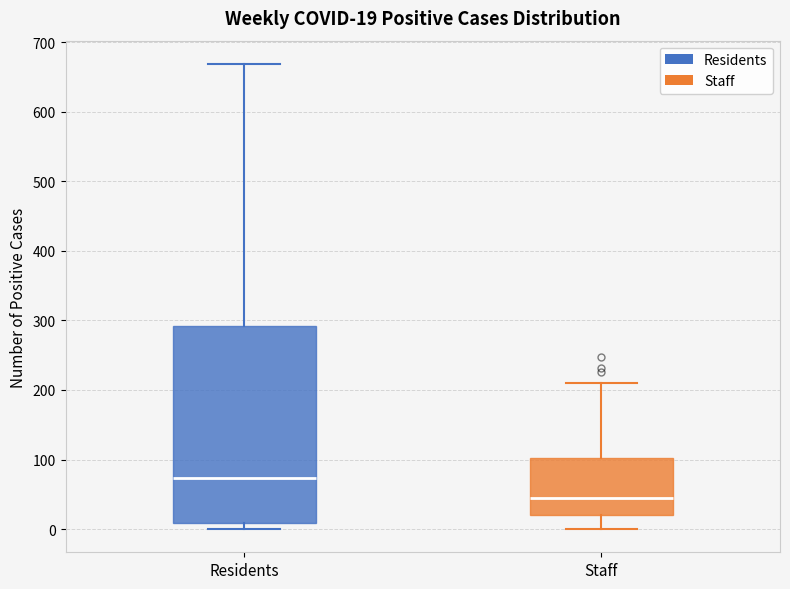

Which box is the tallest, from its lower edge to its upper edge?

Residents